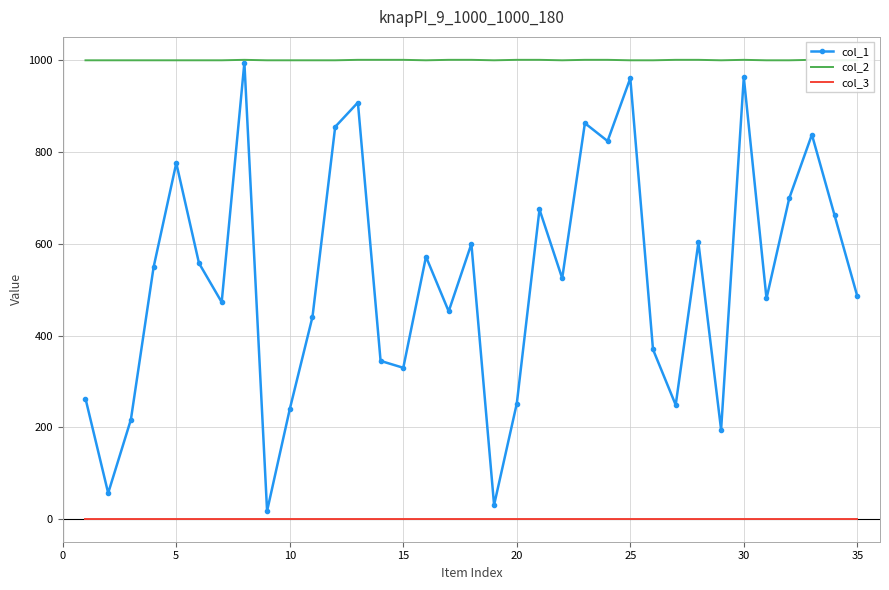

The col_3 series shows 1 at 35. True or false?

True